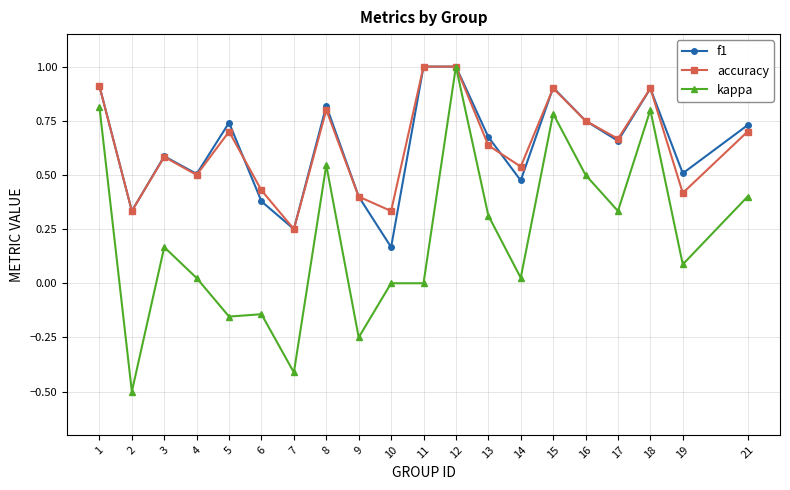

Which series has the largest range (max minus min)?

kappa